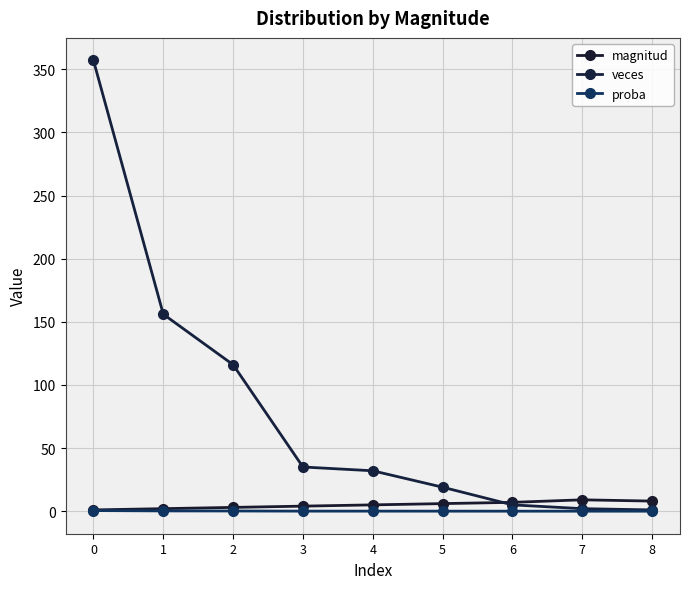

Rank the series by their maximum value, from lowest to highest.

proba, magnitud, veces